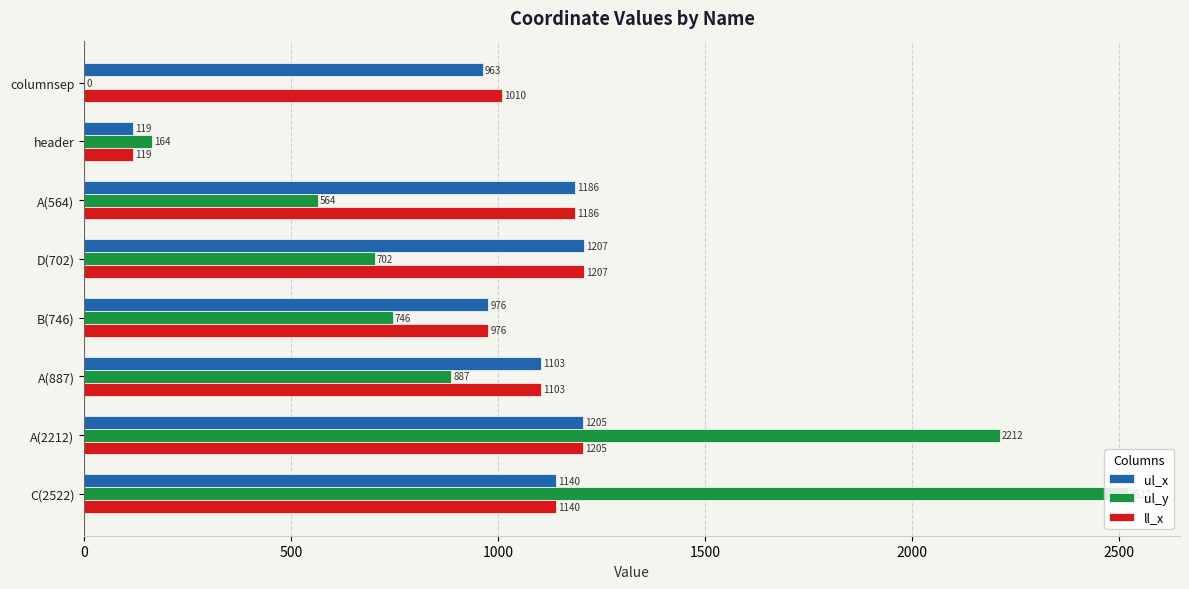

What is the sum of all ul_x values?

7899